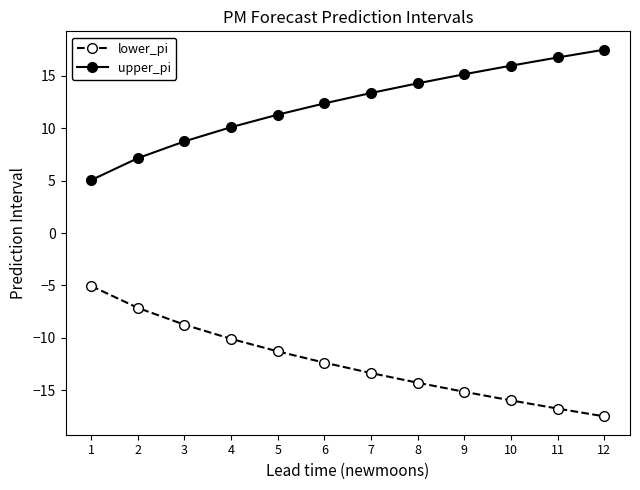

The upper_pi series shows 10.1 at 4. True or false?

True